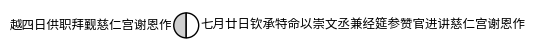

What is the ratio of the value at 七月廿日钦承特命以崇文丞兼经筵参赞官进讲慈仁宫谢恩作 to the value at 越四日供职拜觐慈仁宫谢恩作?

1.0